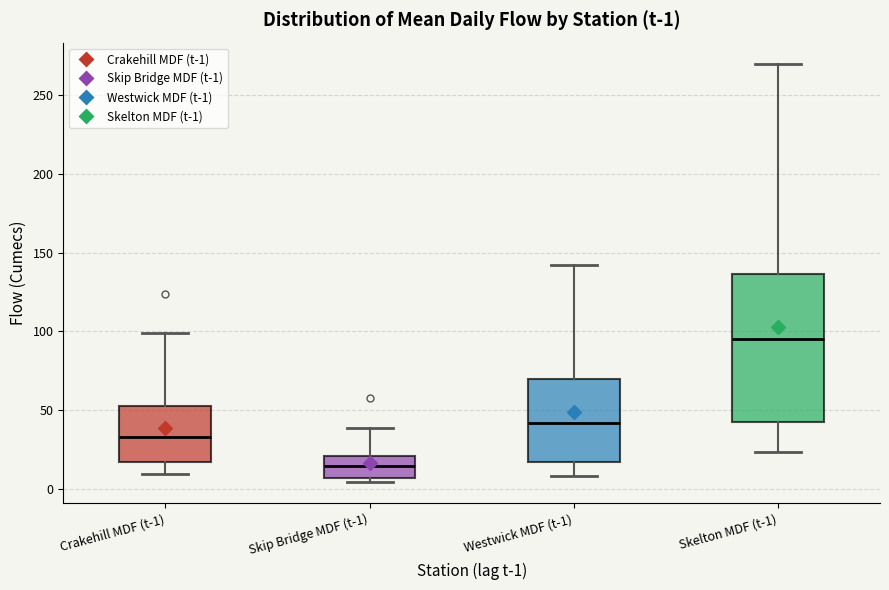

Which box's median line is the lowest?

Skip Bridge MDF (t-1)